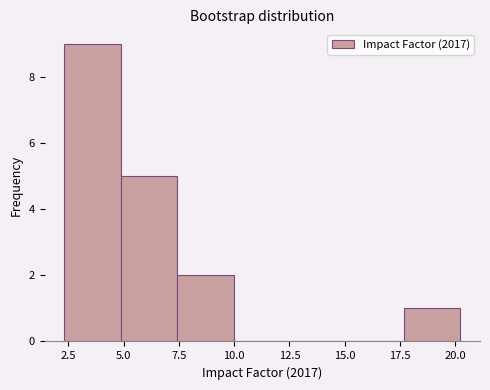

What is the height of the bar covering 17.5 to 20.0 on the x-axis? Neither the bar edges nor the heights are printed on the chart, so give them approximately, as read against the axes.

1